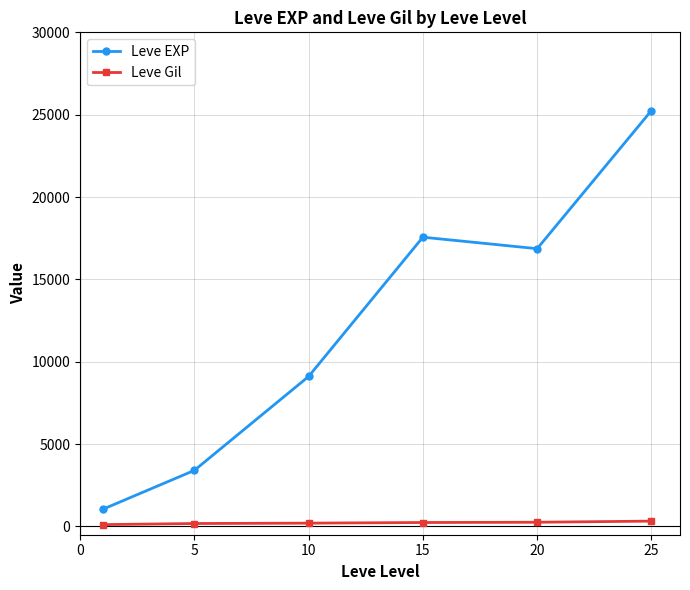

How many interior local valleys does the Leve EXP series have?

1